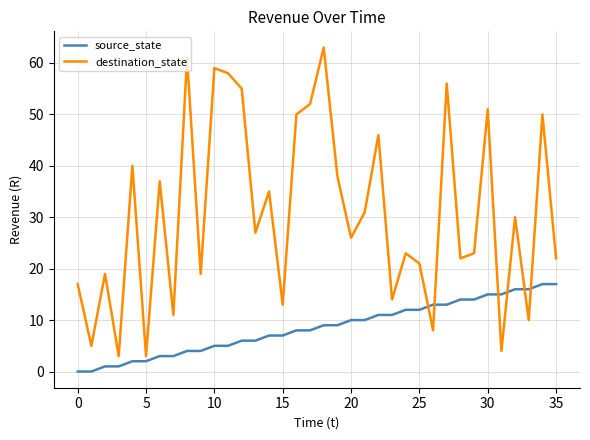

What is the difference between the maximum and minimum values in the source_state series?

17